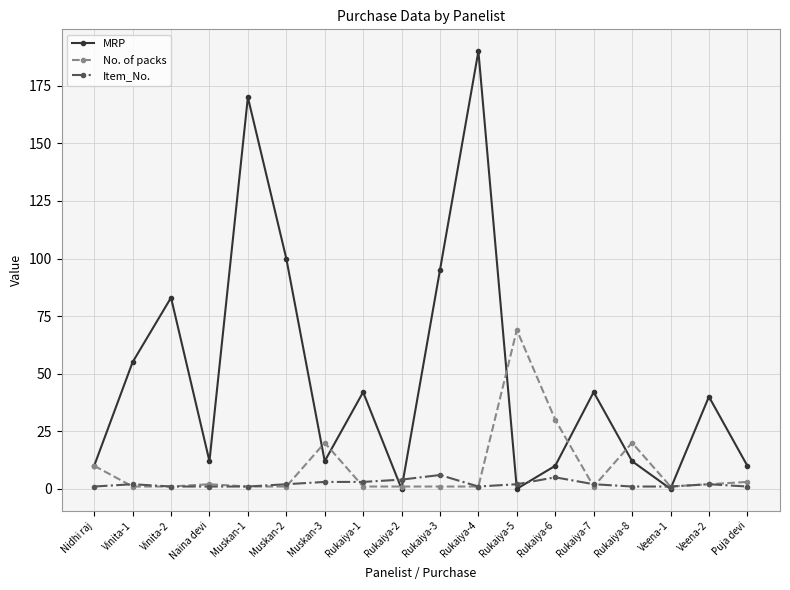

List the series in order of their peak value, highest first.

MRP, No. of packs, Item_No.